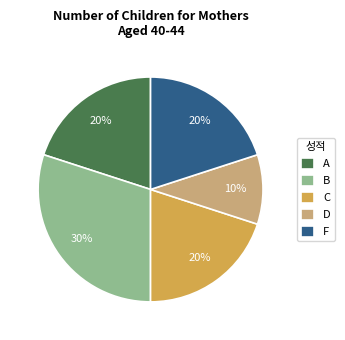

What percentage is the F slice, to the nearest percent?

20%